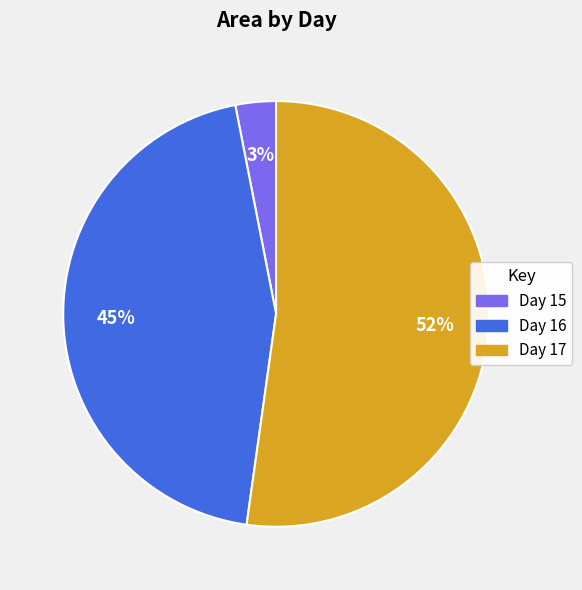

Does Day 17 represent more than half of the total?

Yes